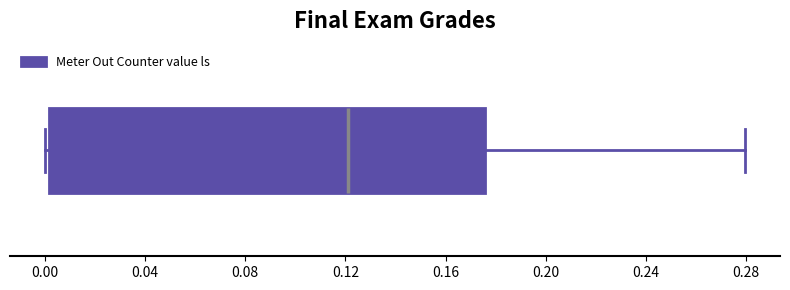

Where is the left edge of the box on the x-axis? The values are not printed on the chart, so give them approximately, as read against the axis.

0.000